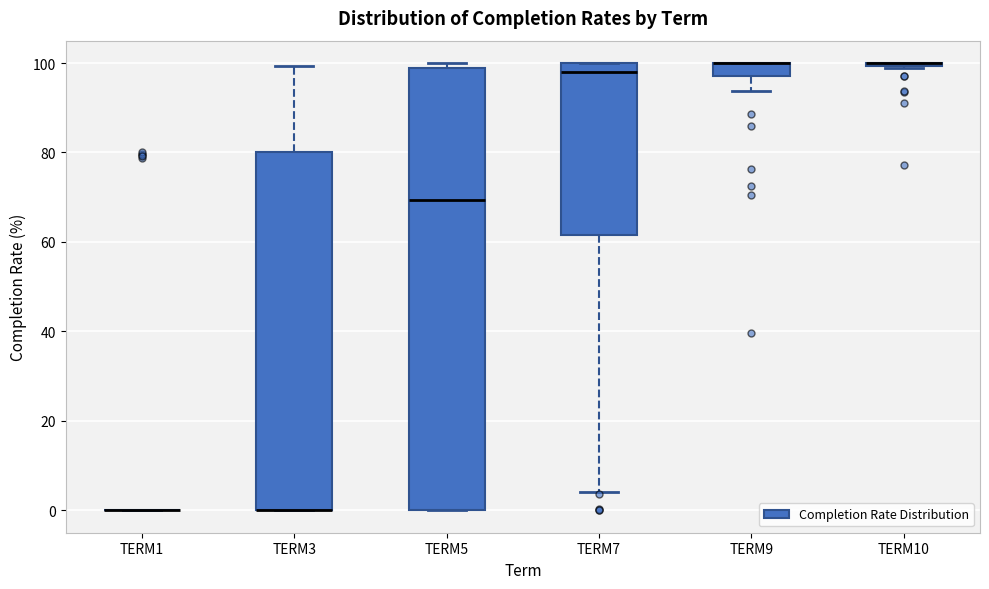

Comparing the boxes themselves (not the whiskers), which one is the tallest?

TERM5